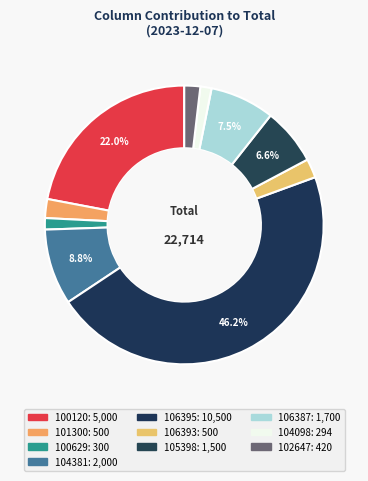

What is the total percentage of 104381 and 101300?

11.0%